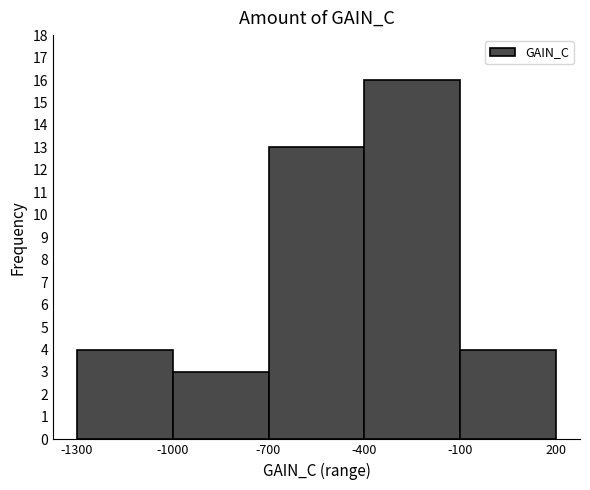

How tall is the bar that spans -400 to -100 on the x-axis? The values are not printed on the chart, so give them approximately, as read against the axis.

16